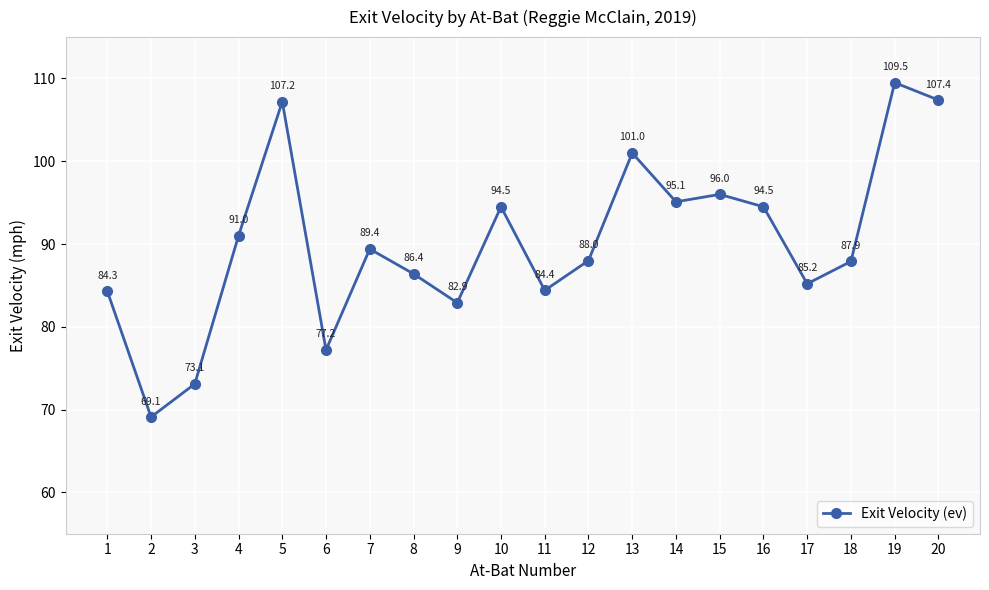

How many points are higher than both their immediate neighbors (excluding endpoints)?

6